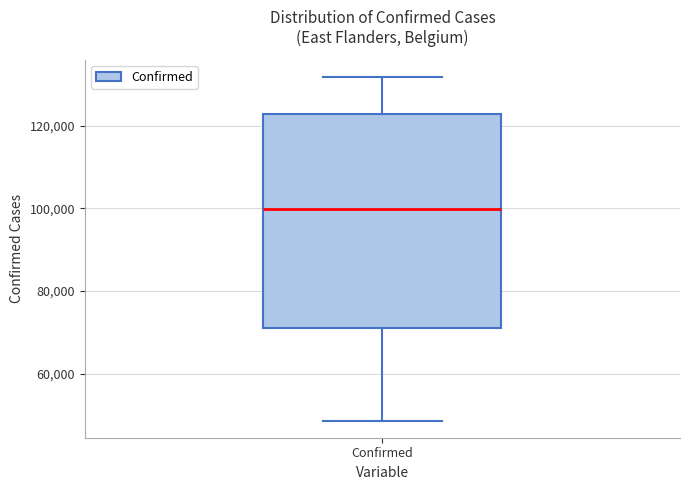

Where does the lower whisker of the box for Confirmed end on the y-axis? The values are not printed on the chart, so give them approximately, as read against the axis.

48000